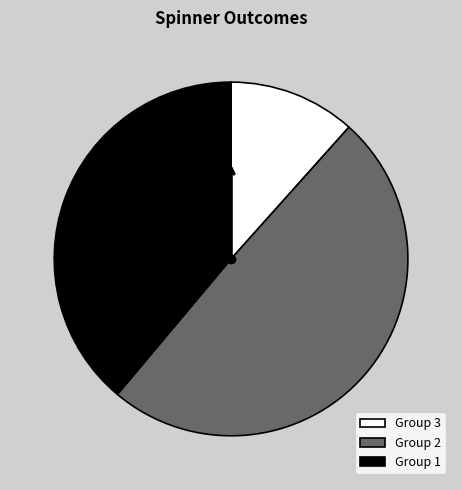

Which category has the biggest portion of the pie?

Group 2